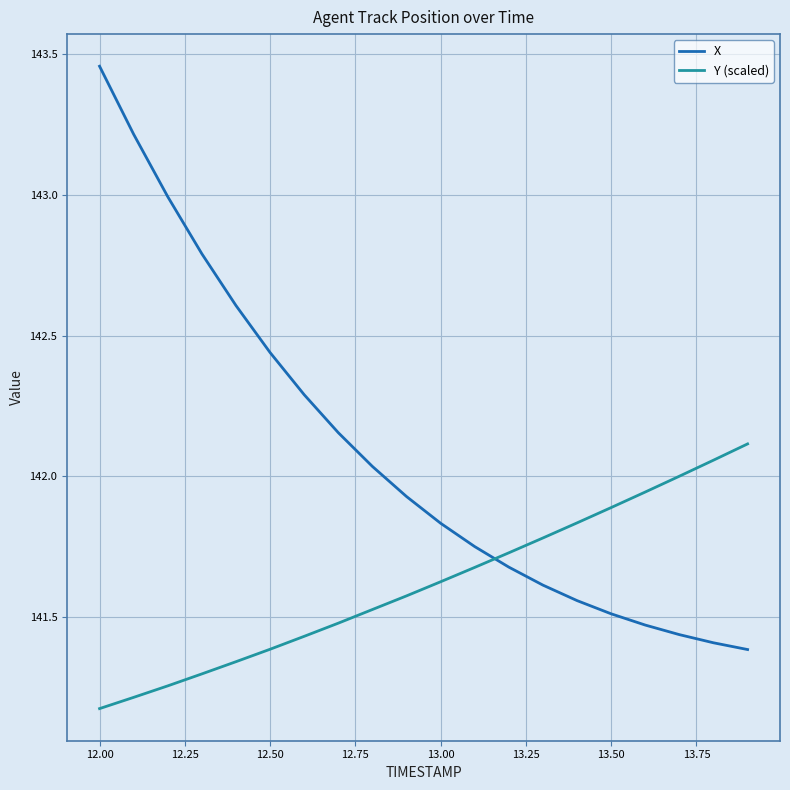

True or false: X and Y (scaled) cross at least once.

True